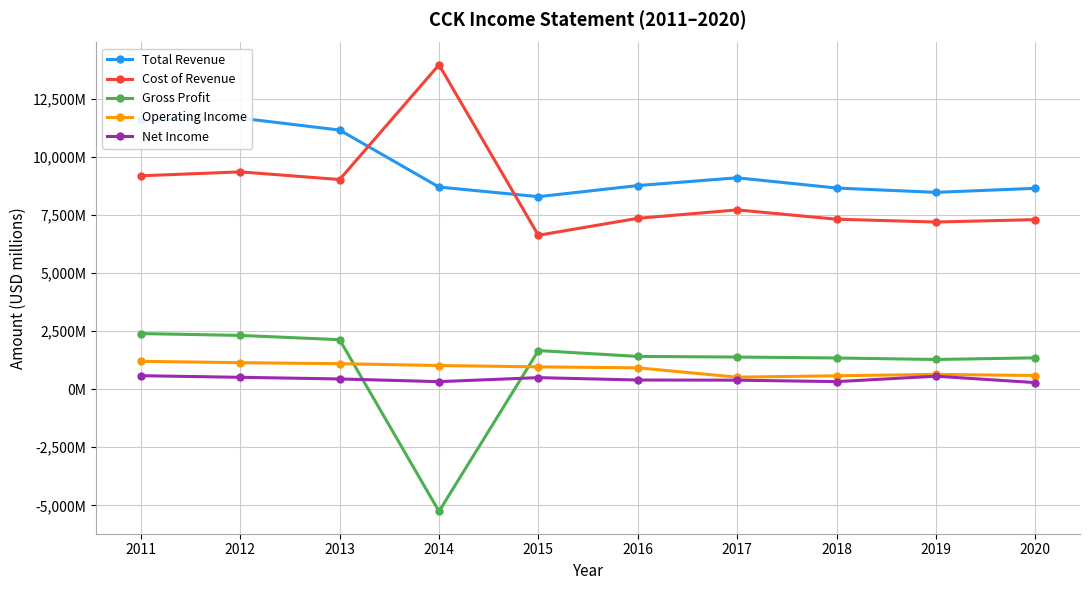

Is the value of Gross Profit at 2011 greater than the value of Net Income at 2017?

Yes